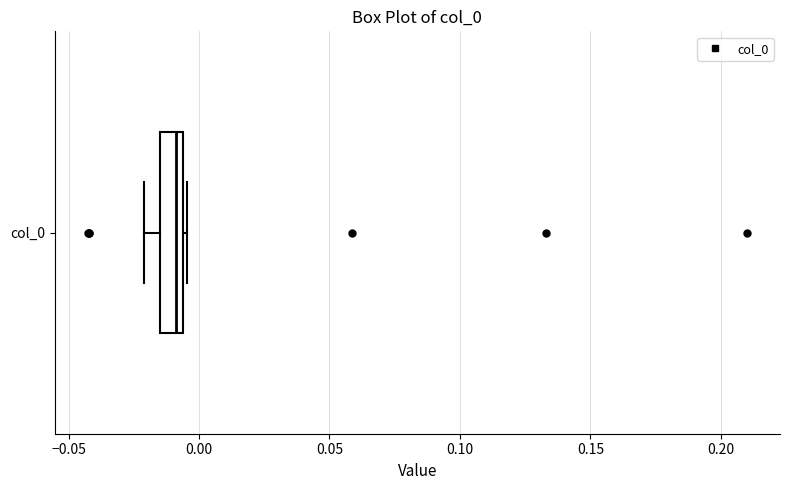

Transcribe this box plot: give where the median line is, the range the box spans, and where the two whiskers end, as read against the x-axis. The values are not printed on the chart, so give them approximately, as read against the axis.

median -0.010, box -0.015 to -0.005, whiskers -0.020 to -0.005